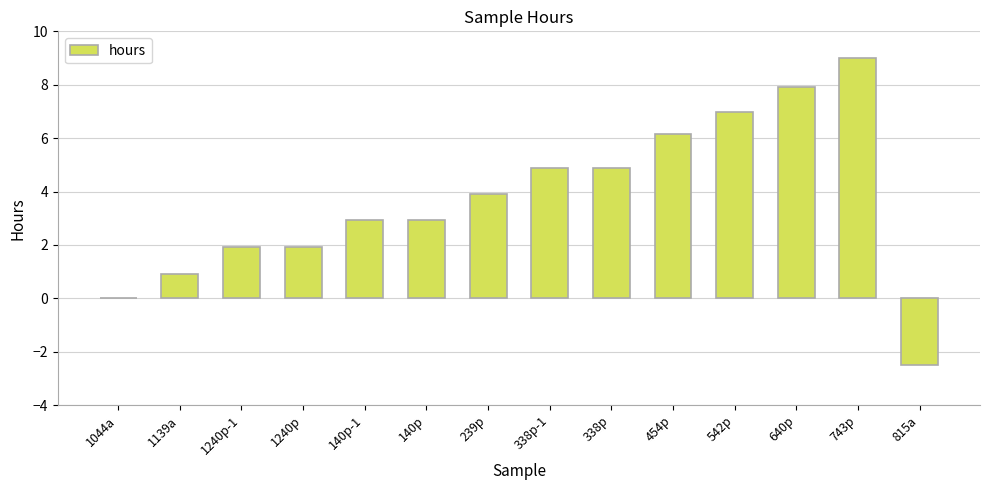

The chart shows a value of 4.9 at 338p-1. True or false?

True